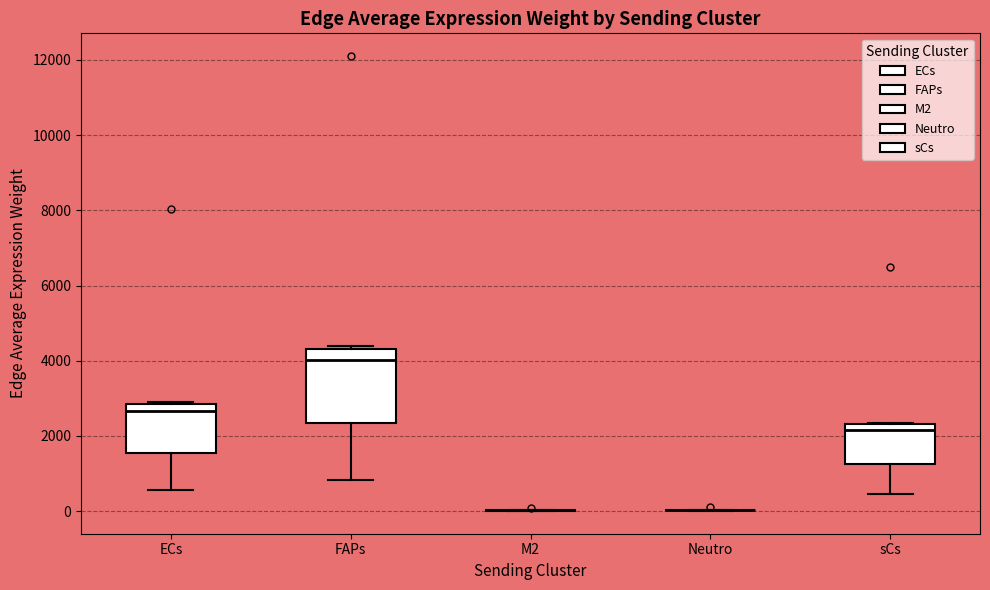

Reading left to right, read every box against the y-axis: the position of its median line, the range the box covers, and the ends of its whiskers. The values are not printed on the chart, so give them approximately, as read against the axis.

ECs: median 2600, box 1600 to 2800, whiskers 600 to 3000
FAPs: median 4000, box 2400 to 4400, whiskers 800 to 4400 (just above the box's upper edge)
M2: box collapsed to a line at 0, whiskers 0 to 0
Neutro: box collapsed to a line at 0, whiskers 0 to 0
sCs: median 2200, box 1200 to 2400, whiskers 400 to 2400